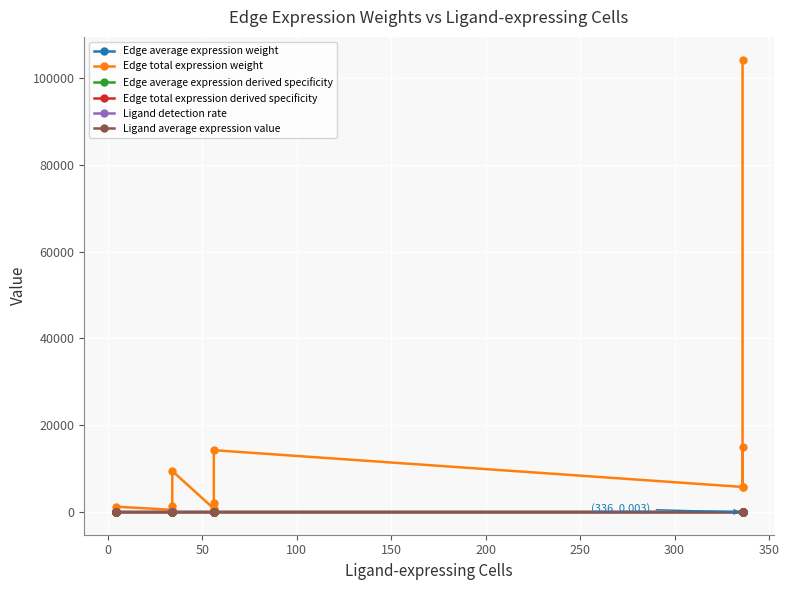

Which series has the largest total across all categories?

Edge total expression weight